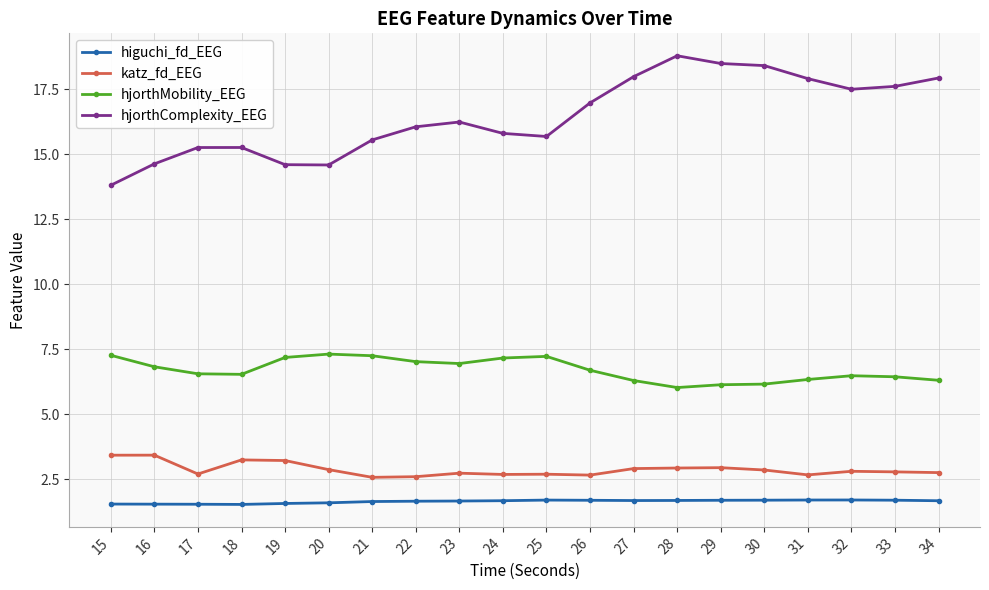

What is the value of the hjorthComplexity_EEG point at the 11th from the left?

15.7